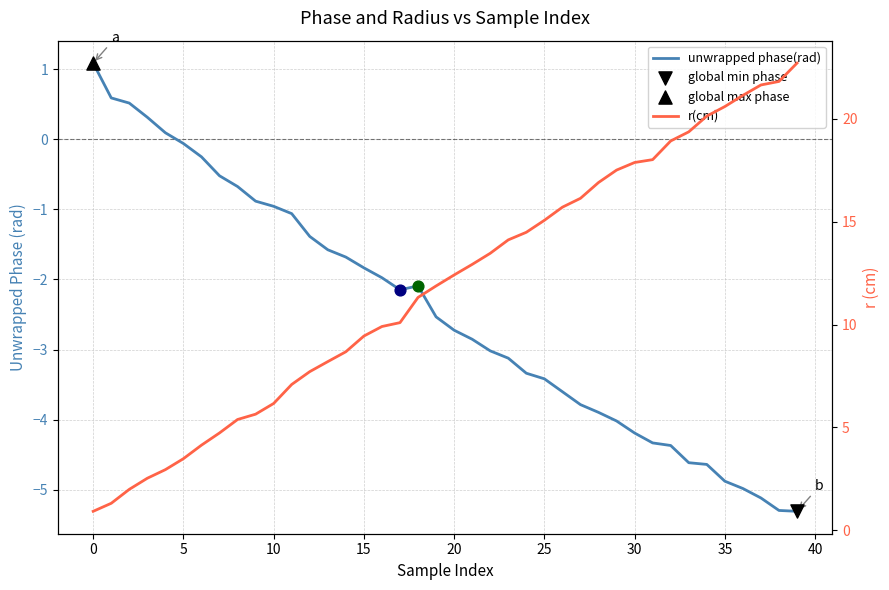

Which series contains the lowest Y value?

unwrapped phase(rad)